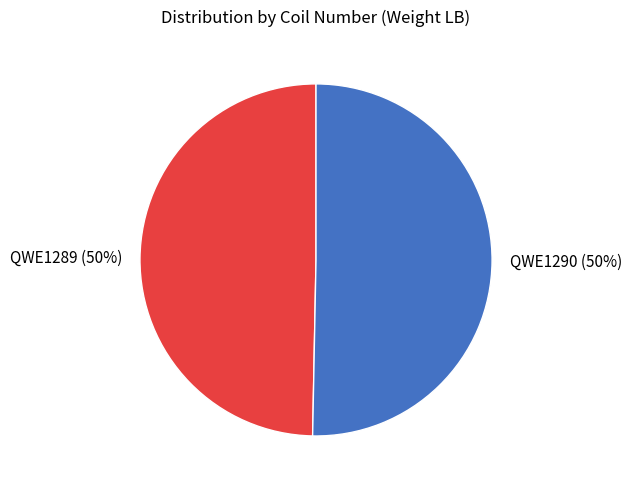

What percentage is the QWE1290 slice, to the nearest percent?

50%